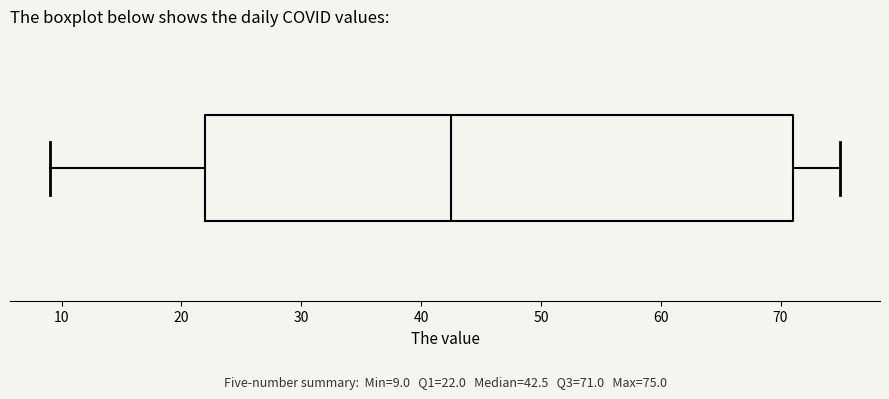

Read this box plot against the x-axis: the position of the median line, the range covered by the box, and the ends of both whiskers. The values are not printed on the chart, so give them approximately, as read against the axis.

median 43, box 22 to 71, whiskers 9 to 75